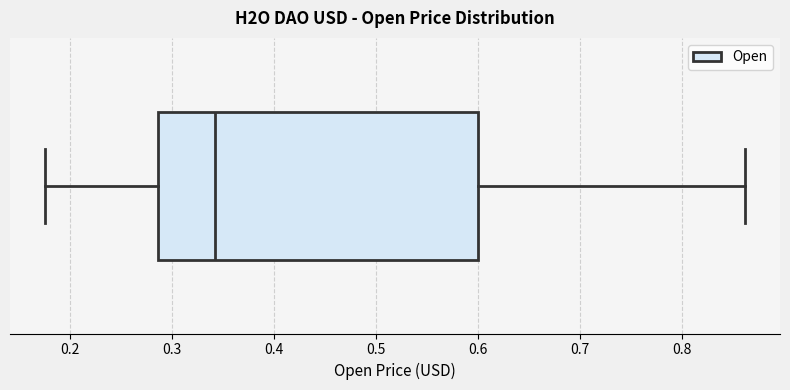

Read this box plot against the x-axis: the position of the median line, the range covered by the box, and the ends of both whiskers. The values are not printed on the chart, so give them approximately, as read against the axis.

median 0.34, box 0.29 to 0.60, whiskers 0.18 to 0.86